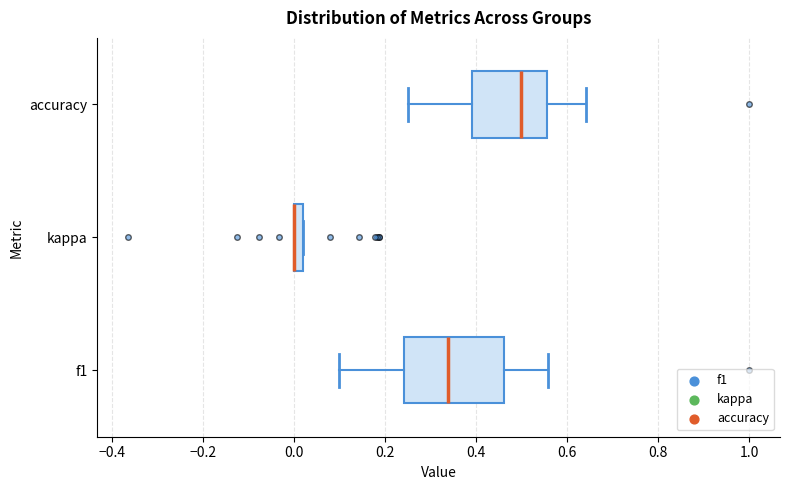

Where is the right edge of the box for kappa on the x-axis? The values are not printed on the chart, so give them approximately, as read against the axis.

0.02